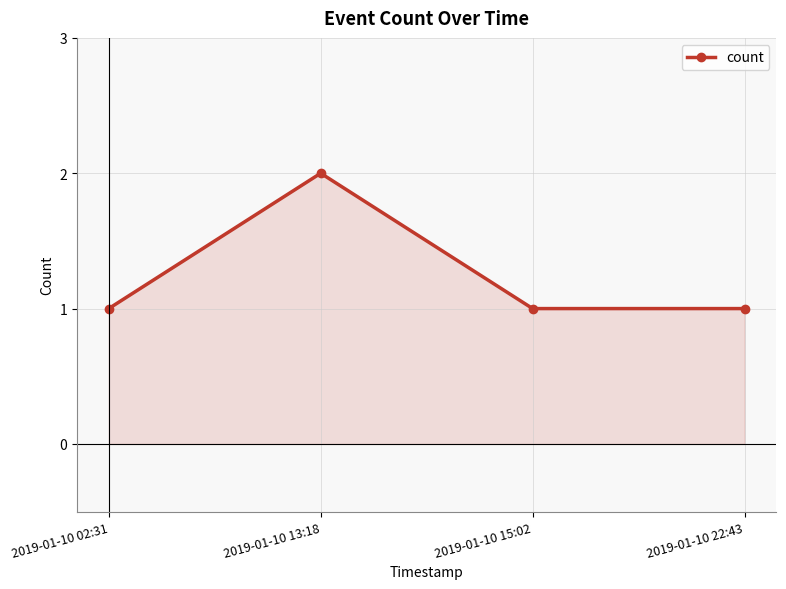

The value at 2019-01-10 22:43 is 0. True or false?

False